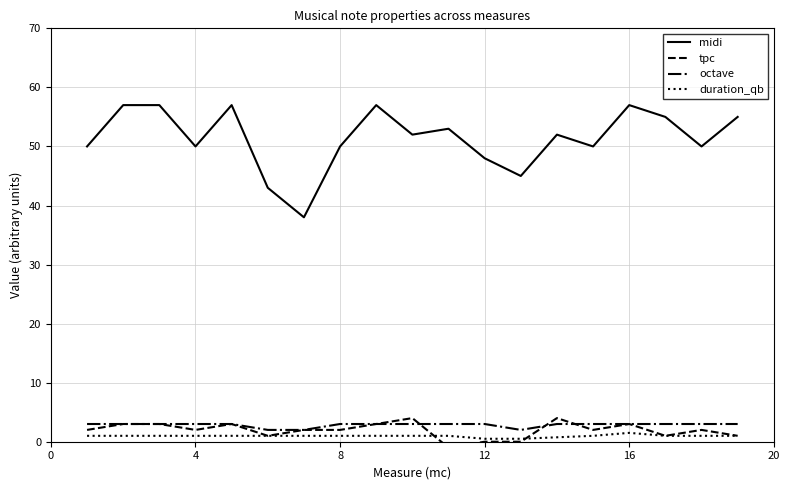

Rank the series by their maximum value, from lowest to highest.

duration_qb, octave, tpc, midi